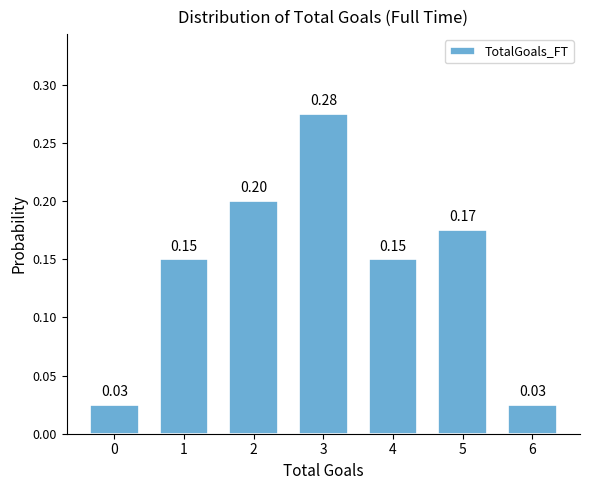

What is the sum of the values at 3 and 1?

0.4